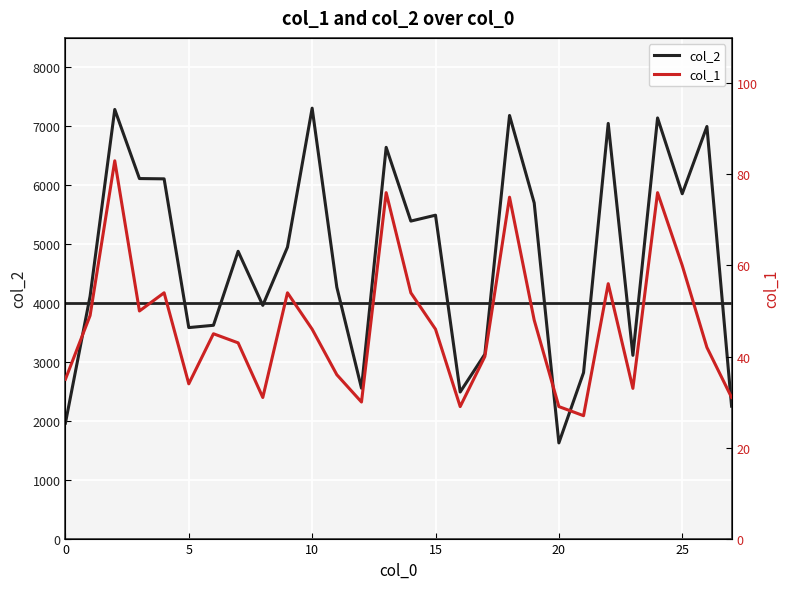

In col_1, how many points are lower than both neighbors (excluding endpoints)?

7